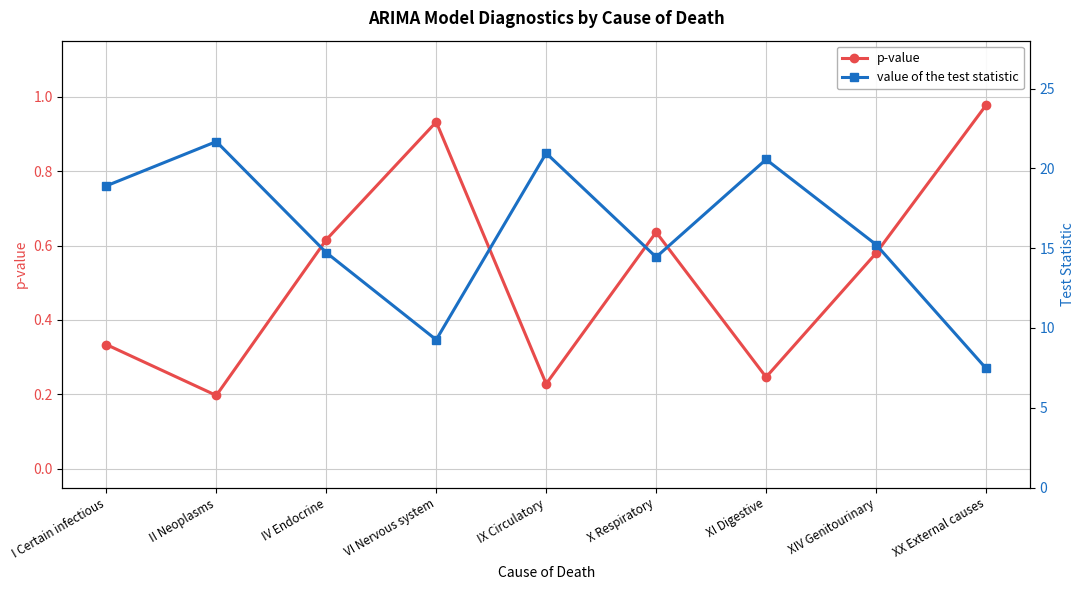

At which label does value of the test statistic reach its minimum?

XX External causes